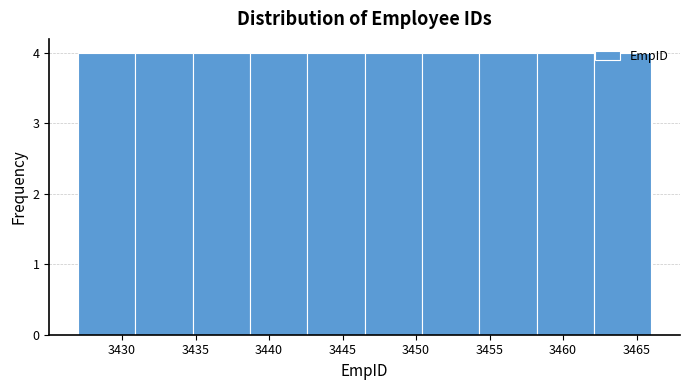

Reading left to right, list every bar in this chart as the range it spans on the x-axis followed by its height. Neither the bar edges nor the heights are printed on the chart, so give them approximately, as read against the axes.

3427.0 to 3430.9: 4
3430.9 to 3434.8: 4
3434.8 to 3438.7: 4
3438.7 to 3442.6: 4
3442.6 to 3446.5: 4
3446.5 to 3450.4: 4
3450.4 to 3454.3: 4
3454.3 to 3458.2: 4
3458.2 to 3462.1: 4
3462.1 to 3466.0: 4